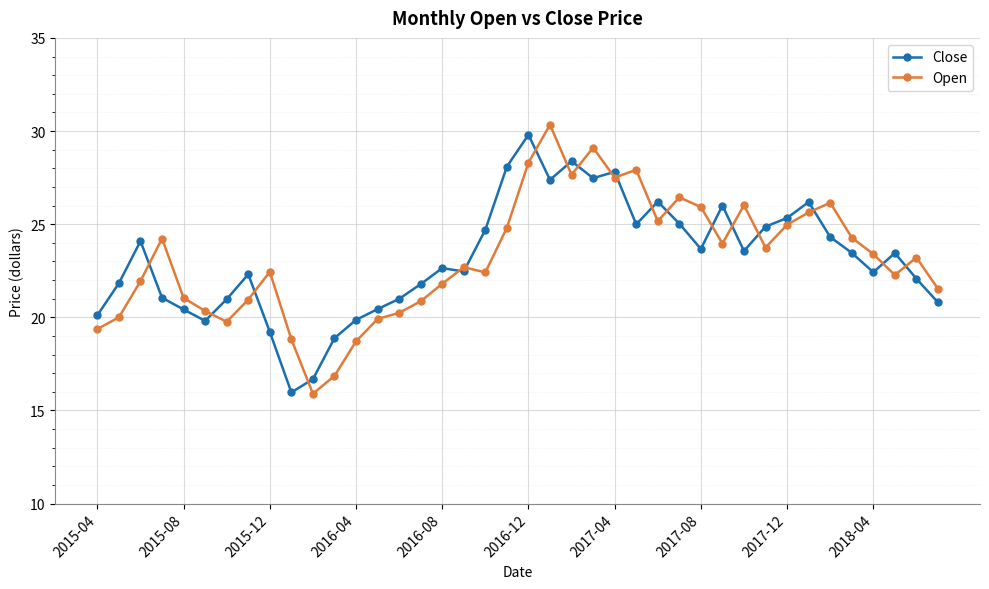

What is the smallest value displayed?

15.9